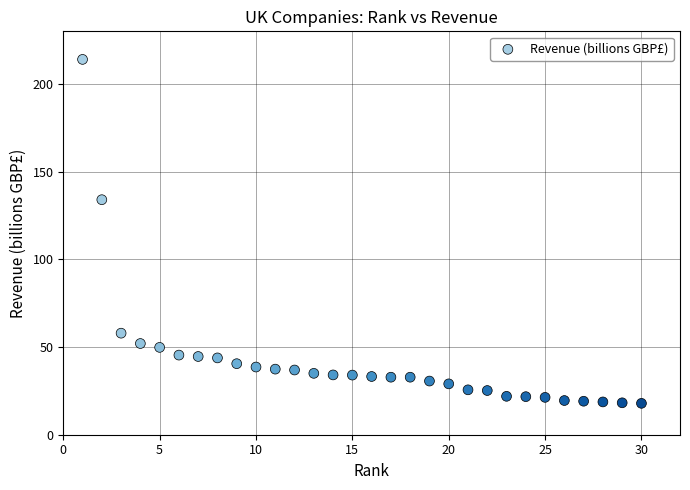

What is the range of Y values (max minus min)?

196.1